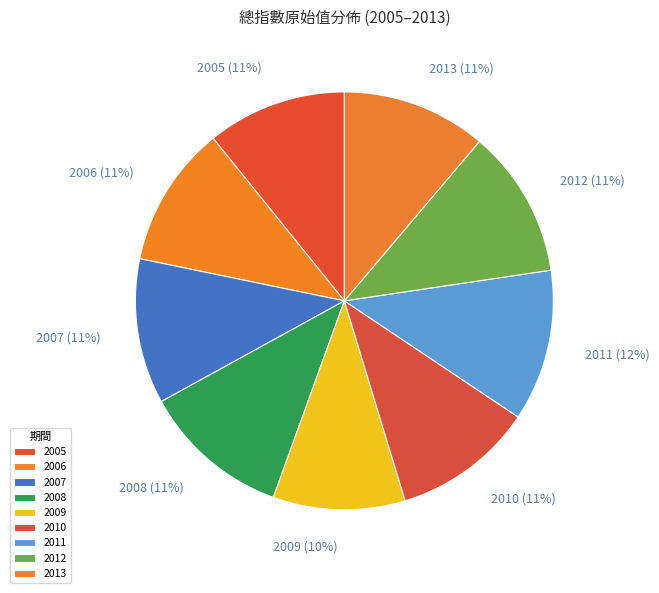

Is it true that 2006 is 11% of the pie?

True